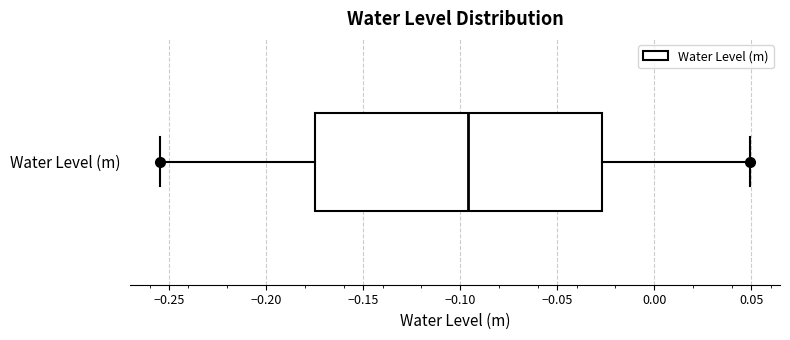

Where is the left edge of the box for Water Level (m) on the x-axis? The values are not printed on the chart, so give them approximately, as read against the axis.

-0.175